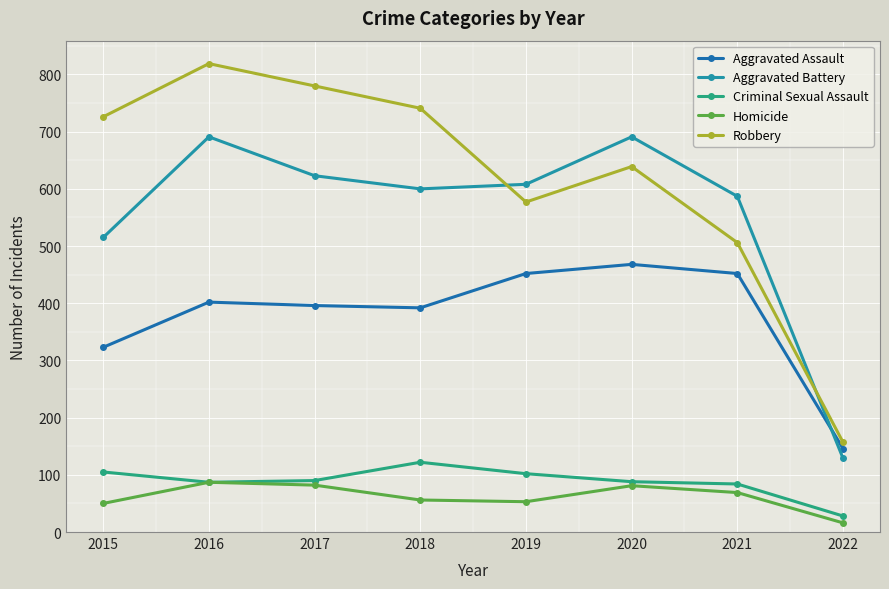

Which series has the largest range (max minus min)?

Robbery